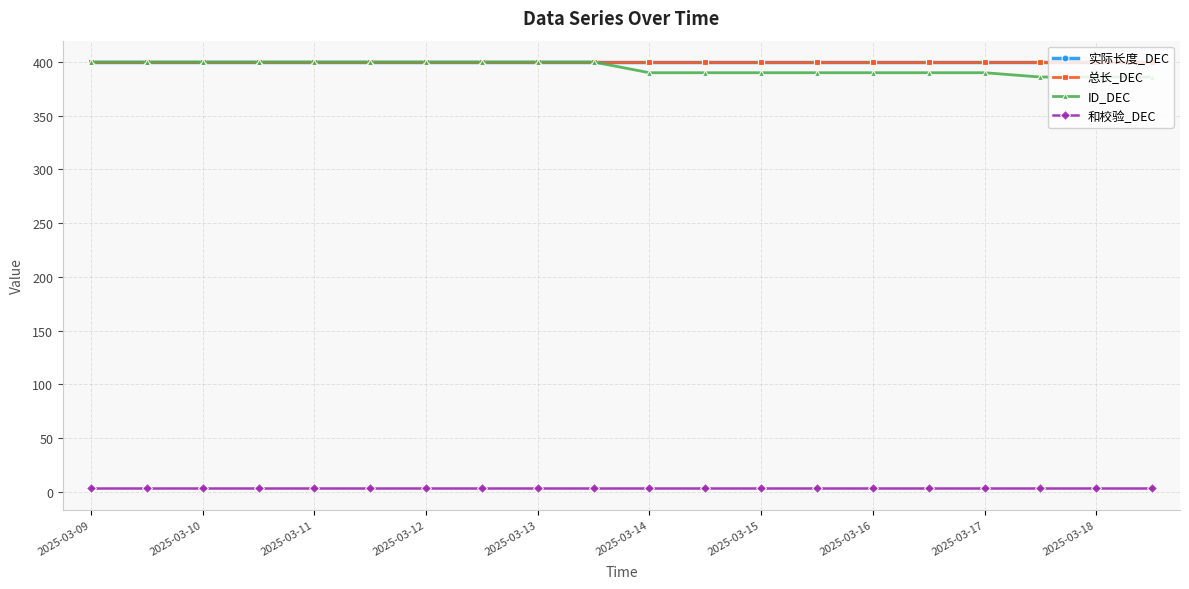

True or false: 和校验_DEC has more than 1 points higher than both neighbors.

False